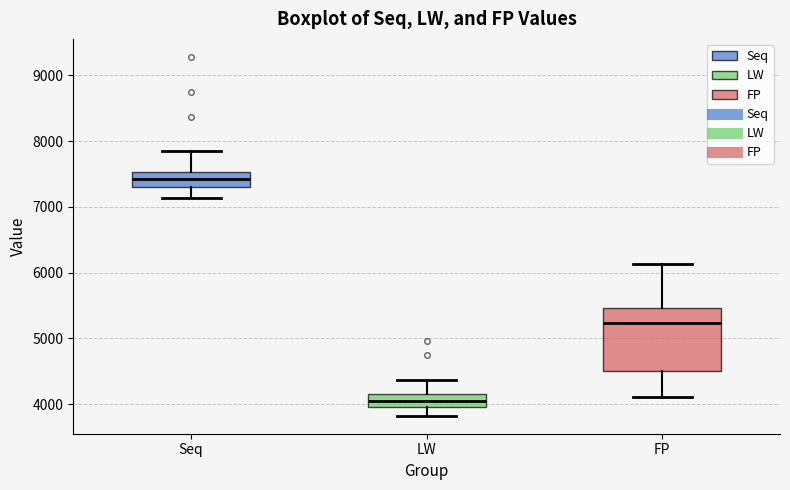

Reading left to right, read every box against the y-axis: the position of its median line, the range the box covers, and the ends of its whiskers. The values are not printed on the chart, so give them approximately, as read against the axis.

Seq: median 7400, box 7300 to 7500, whiskers 7100 to 7800
LW: median 4000 (inside the box), box 4000 to 4200, whiskers 3800 to 4400
FP: median 5200, box 4500 to 5500, whiskers 4100 to 6100